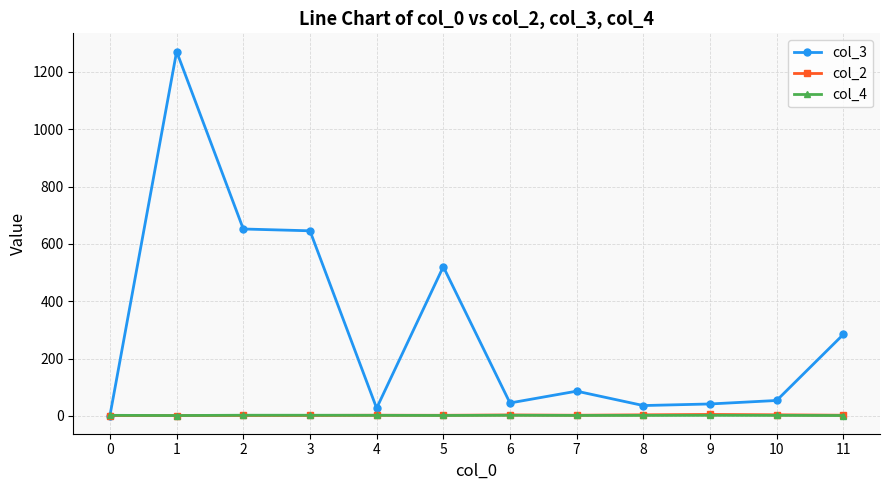

The value of col_3 at 1 is 846.8. True or false?

False